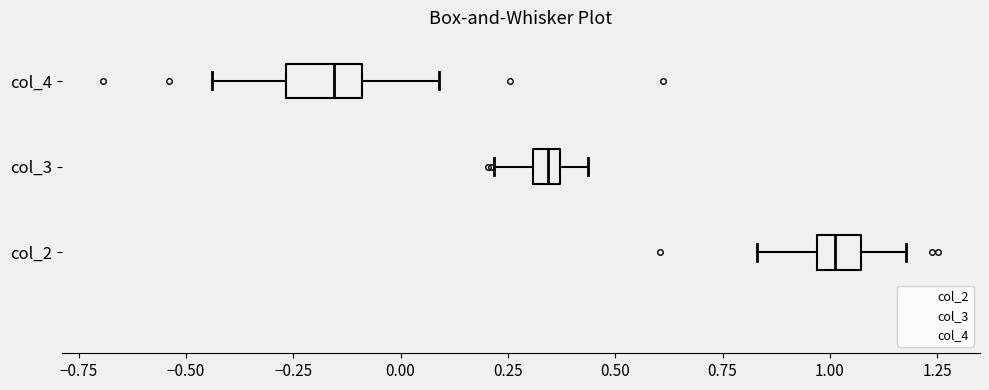

Which box has the furthest to the right median line?

col_2